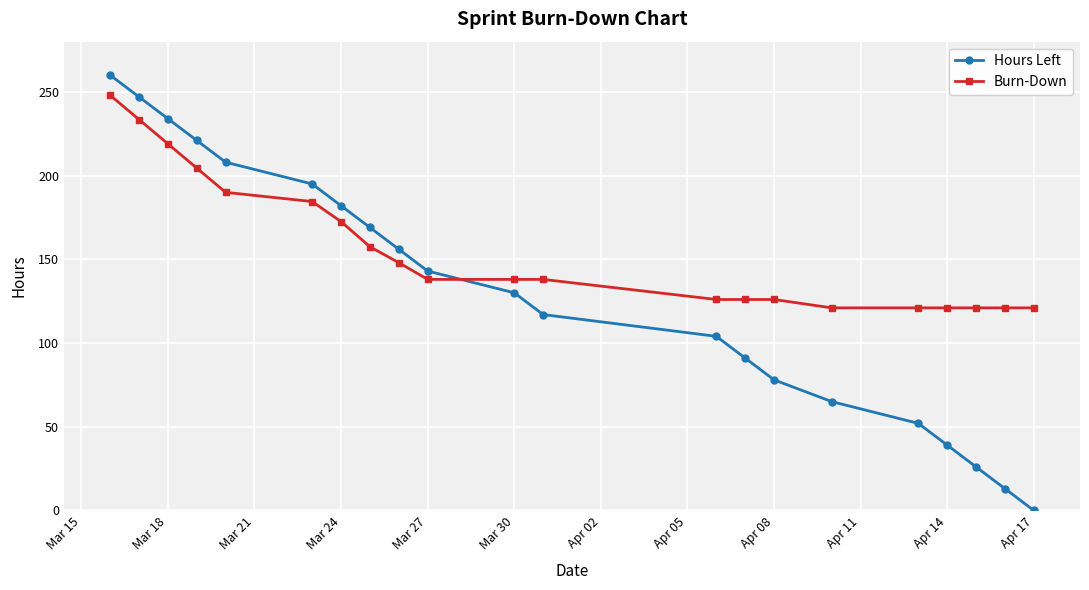

Which series has the largest total across all categories?

Burn-Down